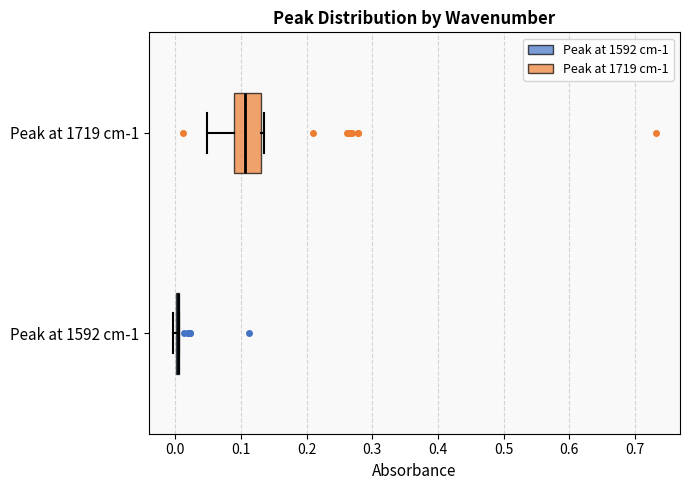

Reading bottom to top, transcribe this box plot: for each box, give where its median line is, the range the box spans, and where its two whiskers end, as read against the x-axis. The values are not printed on the chart, so give them approximately, as read against the axis.

Peak at 1592 cm-1: box collapsed to a line at 0.00, whiskers 0.00 to 0.01
Peak at 1719 cm-1: median 0.11, box 0.09 to 0.13, whiskers 0.05 to 0.14